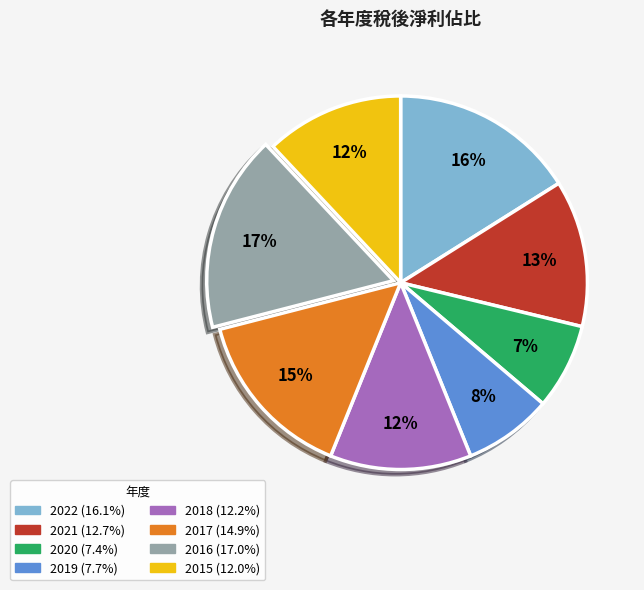

How many segments does this pie chart have?

8